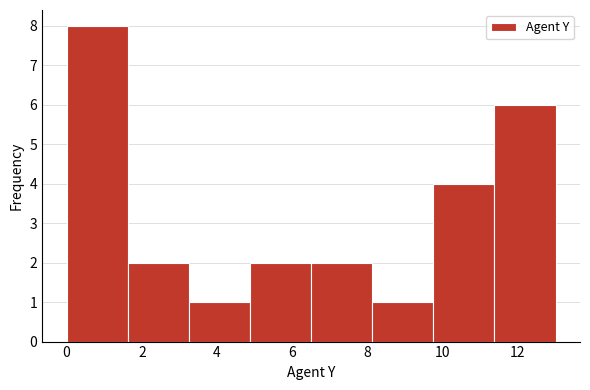

Over which range of the x-axis is the bar tallest?

0.0 to 1.6